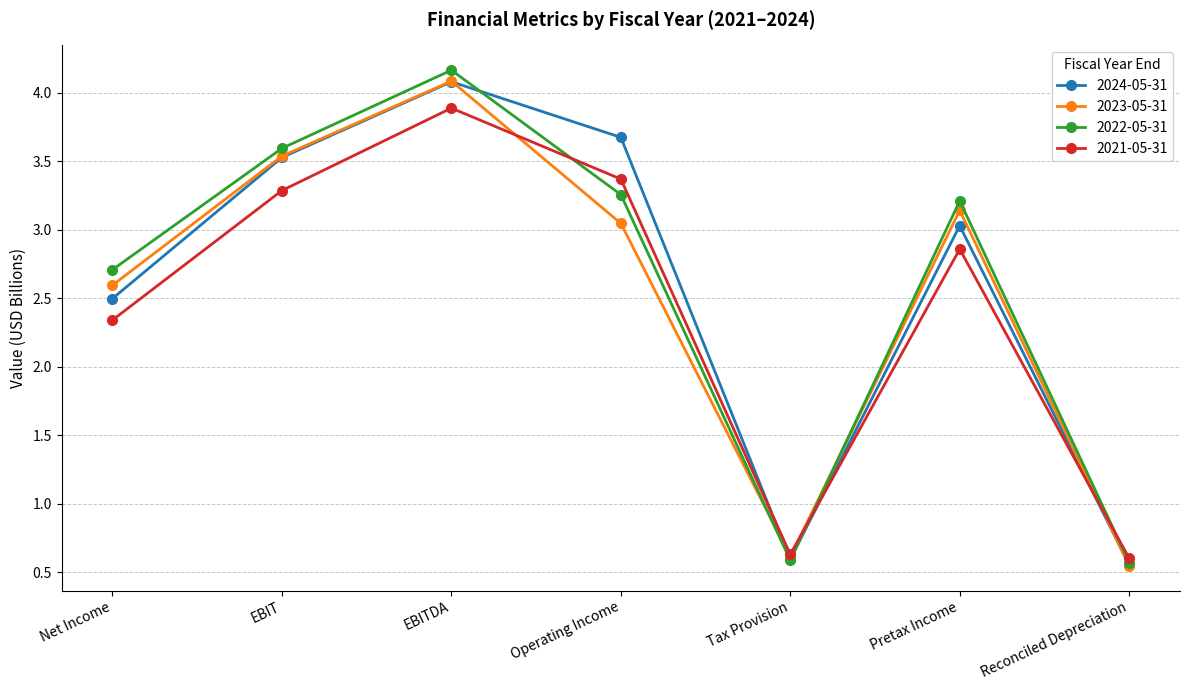

Where is 2024-05-31 nearest to the value 2?

Net Income